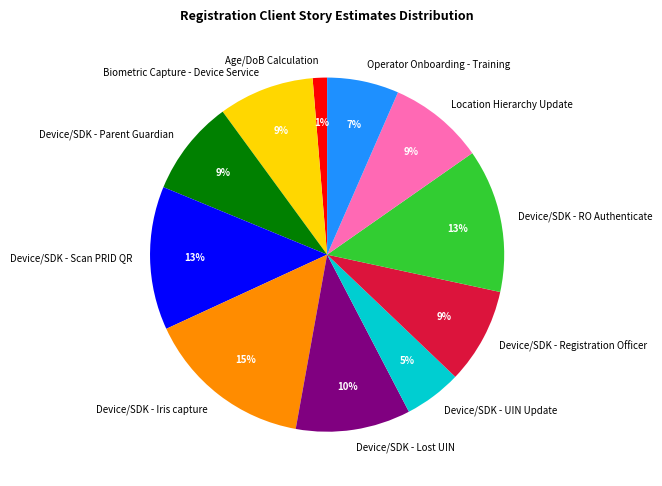

Is there any slice that represents more than half of the pie?

No